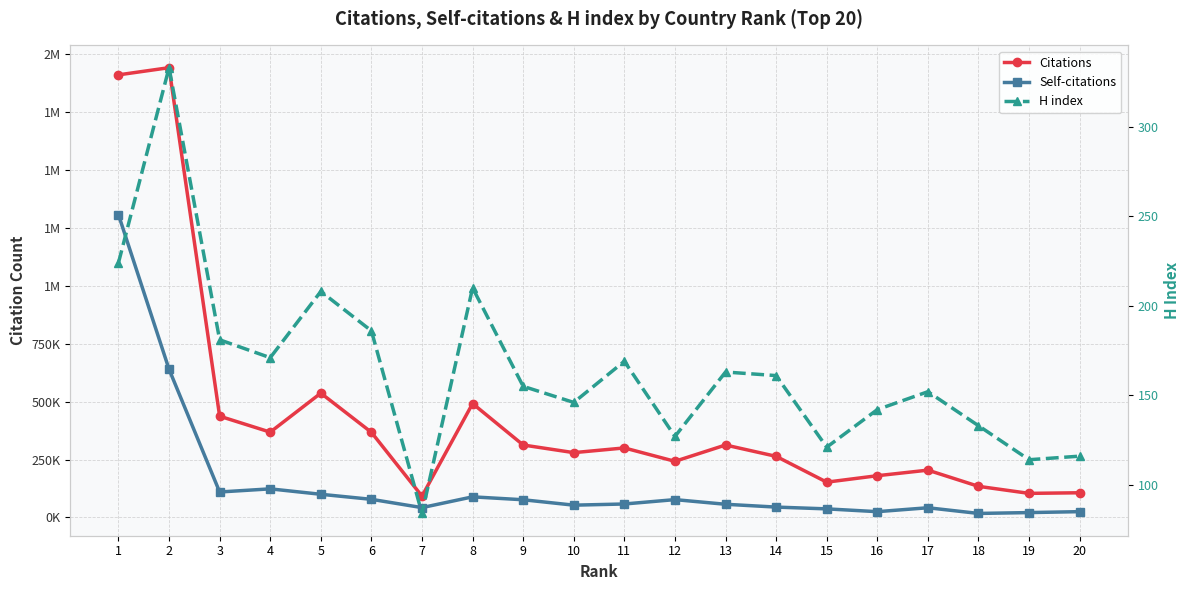

How many interior local peaks does the Self-citations series have?

4